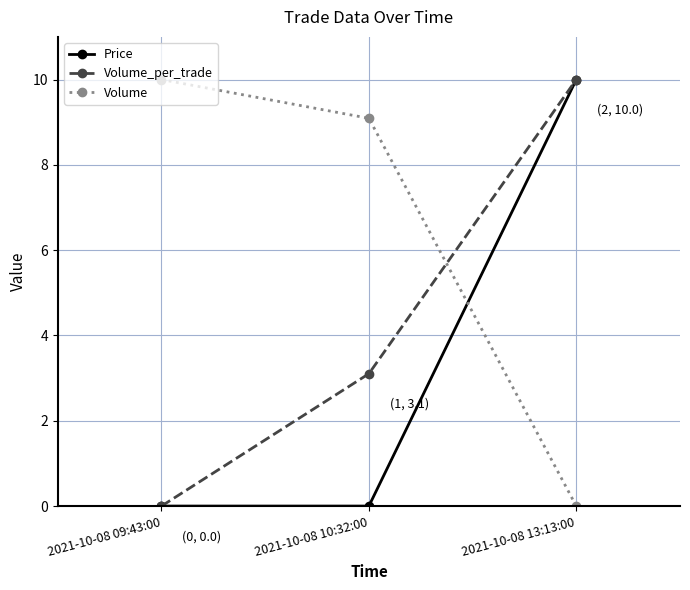

Reading left to right, list all the values displayed in this chart.

Price: 2021-10-08 09:43:00=0.0	2021-10-08 10:32:00=0.0	2021-10-08 13:13:00=10.0
Volume_per_trade: 2021-10-08 09:43:00=0.0	2021-10-08 10:32:00=3.1	2021-10-08 13:13:00=10.0
Volume: 2021-10-08 09:43:00=10.0	2021-10-08 10:32:00=9.1	2021-10-08 13:13:00=0.0